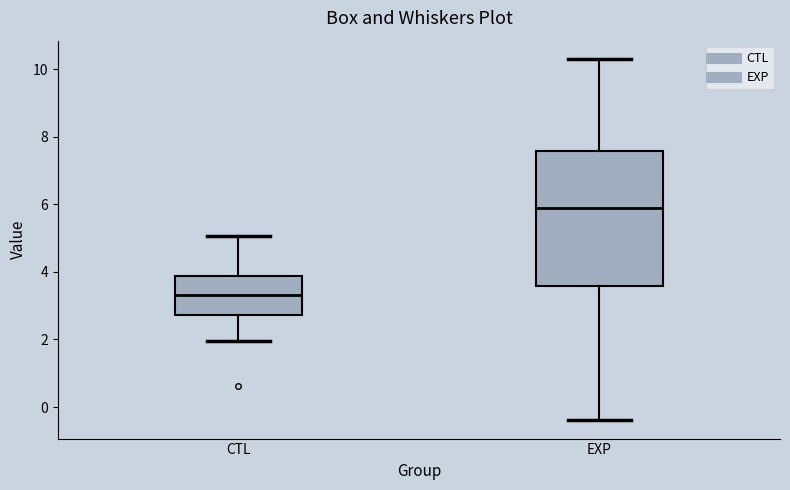

Where is the upper edge of the box for EXP on the y-axis? The values are not printed on the chart, so give them approximately, as read against the axis.

7.6